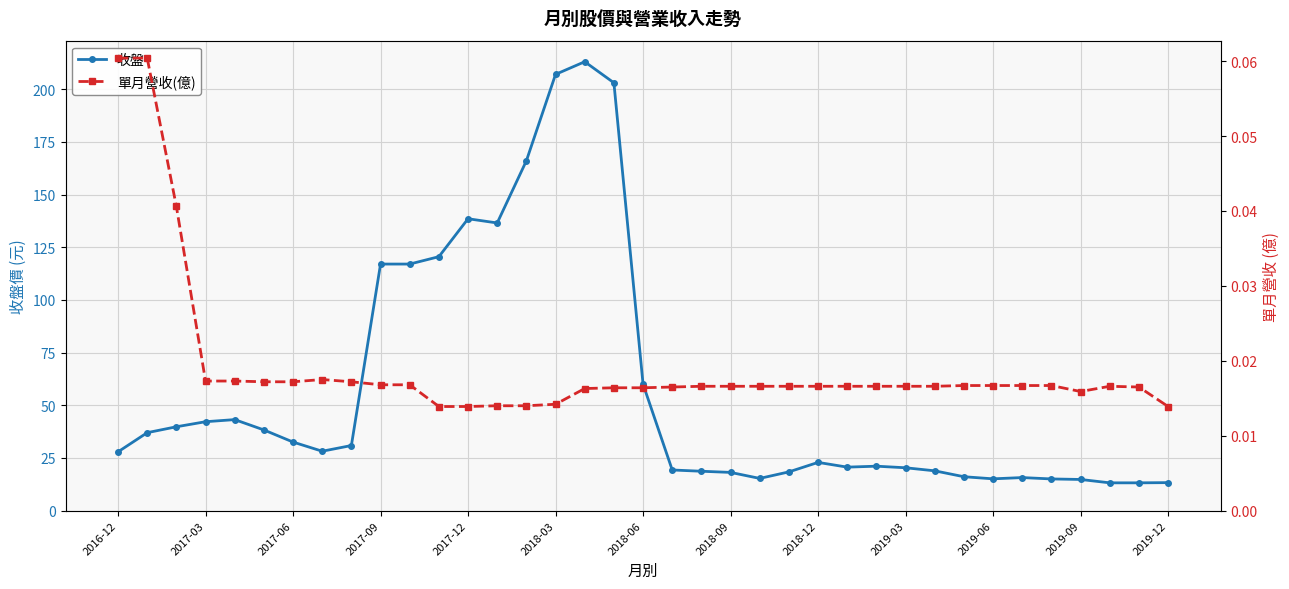

True or false: 收盤 has more than 0 interior local peaks.

True